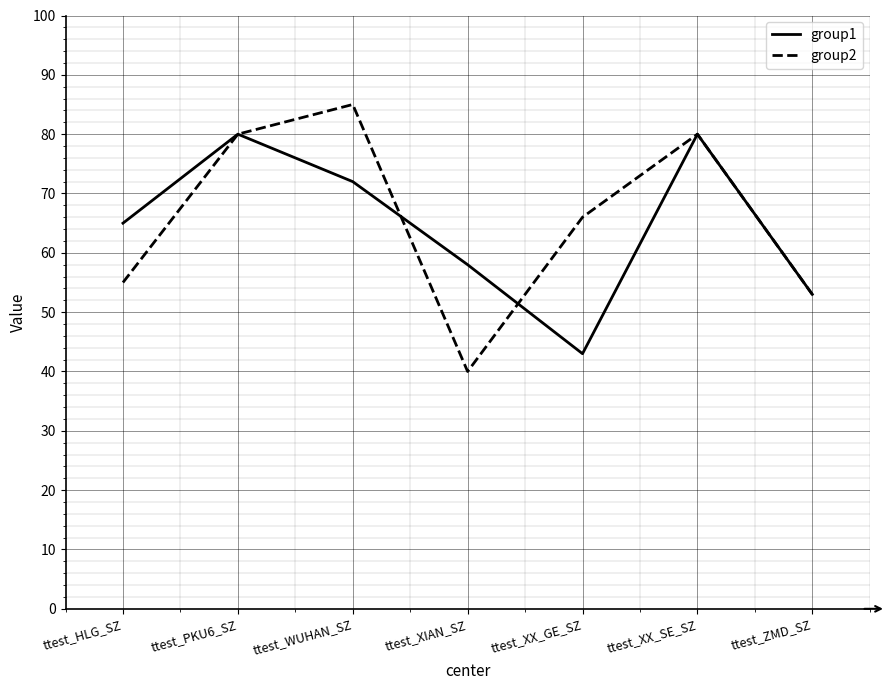

What is the sum of the group1 values at ttest_ZMD_SZ and ttest_HLG_SZ?

118